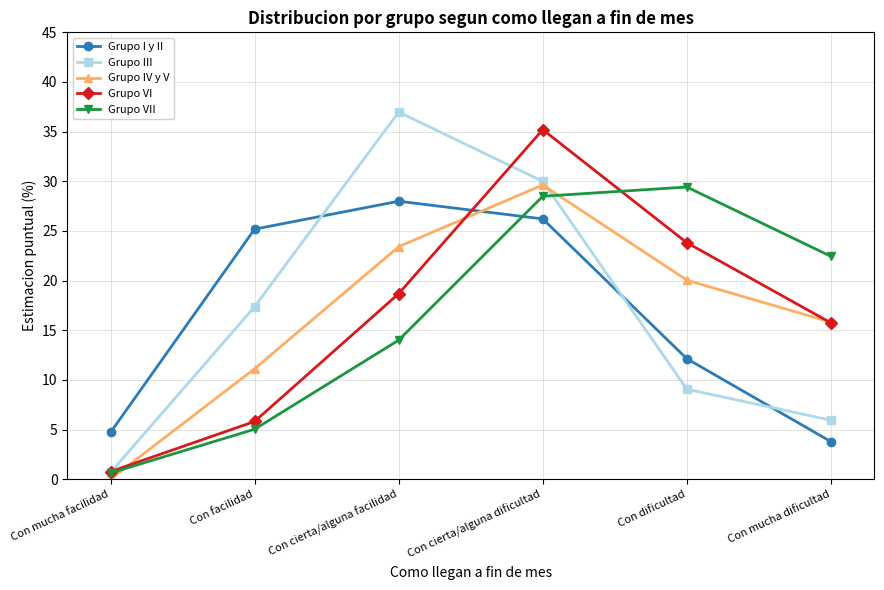

Which series has the widest spread of values?

Grupo III